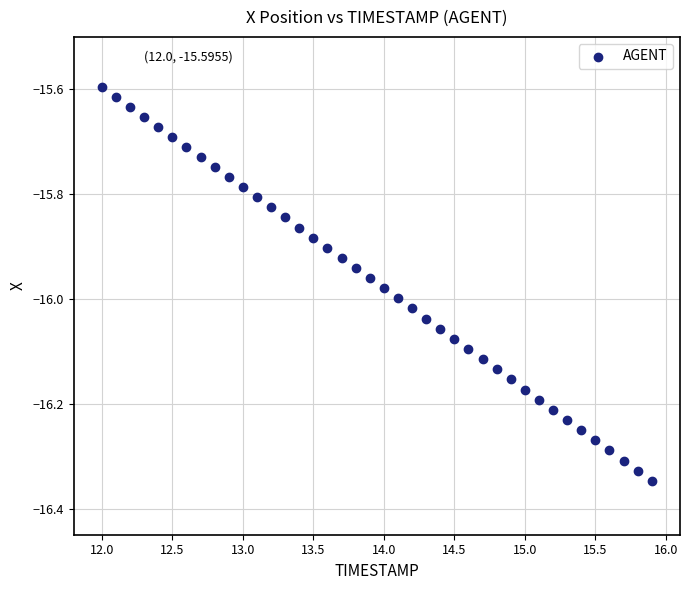

What is the range of X values (max minus min)?

3.9